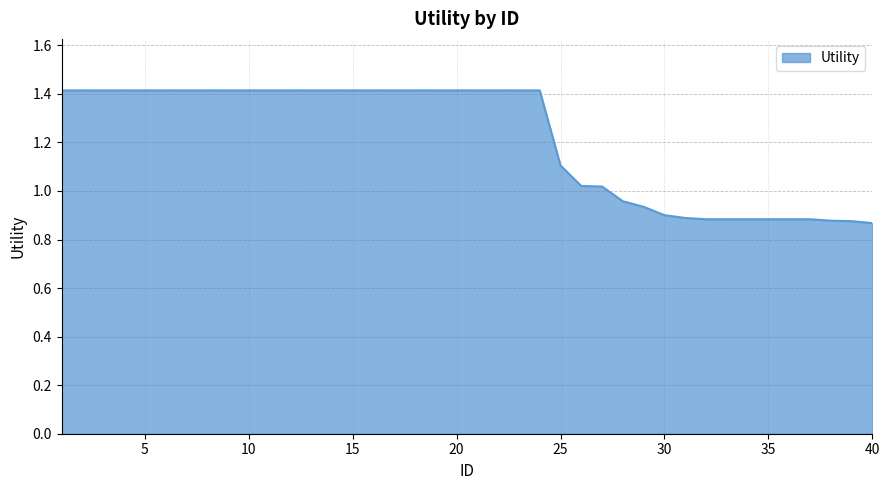

What is the difference between the maximum and minimum values?

0.5